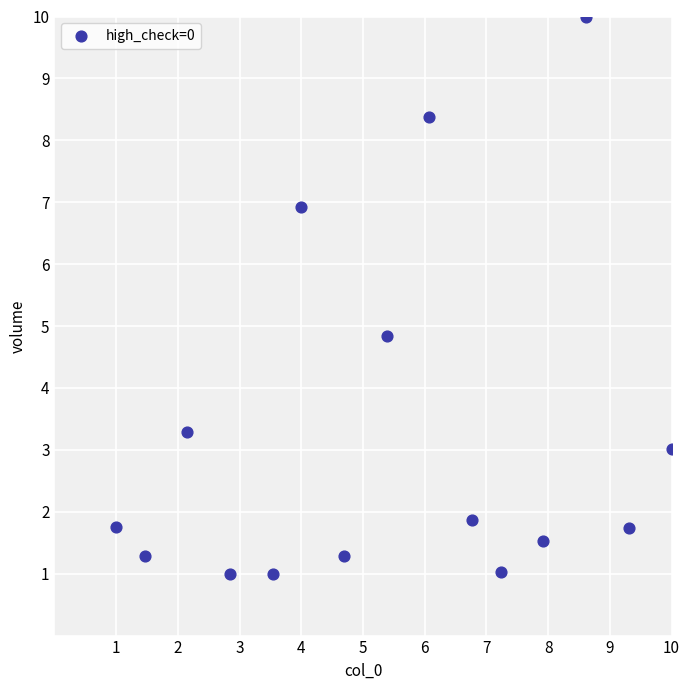

What is the range of Y values (max minus min)?

9.0